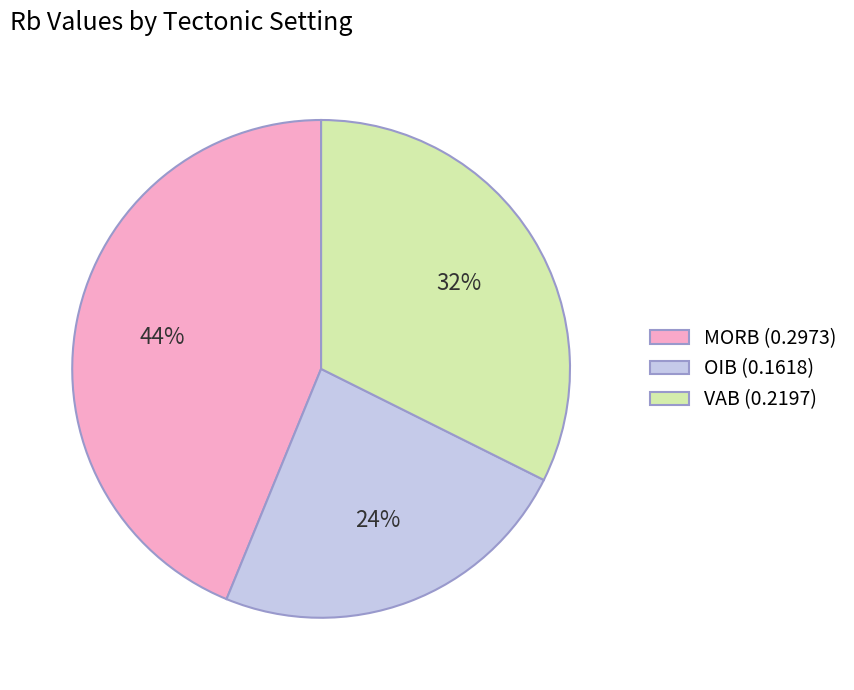

True or false: OIB accounts for 24% of the total.

True